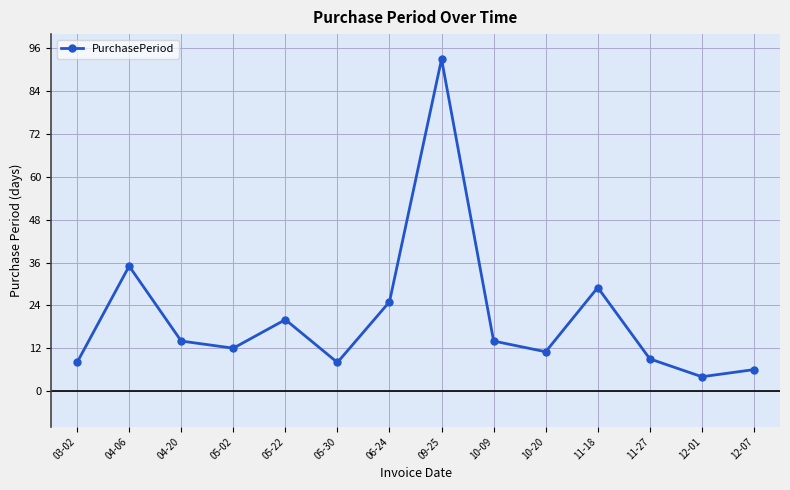

Approximately how many times larger is the value at 11-27 compared to 03-02?

1.1